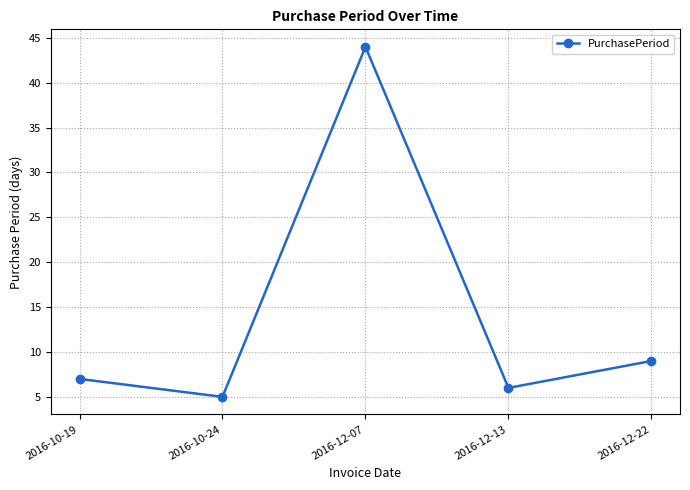

How many categories are shown in the chart?

5